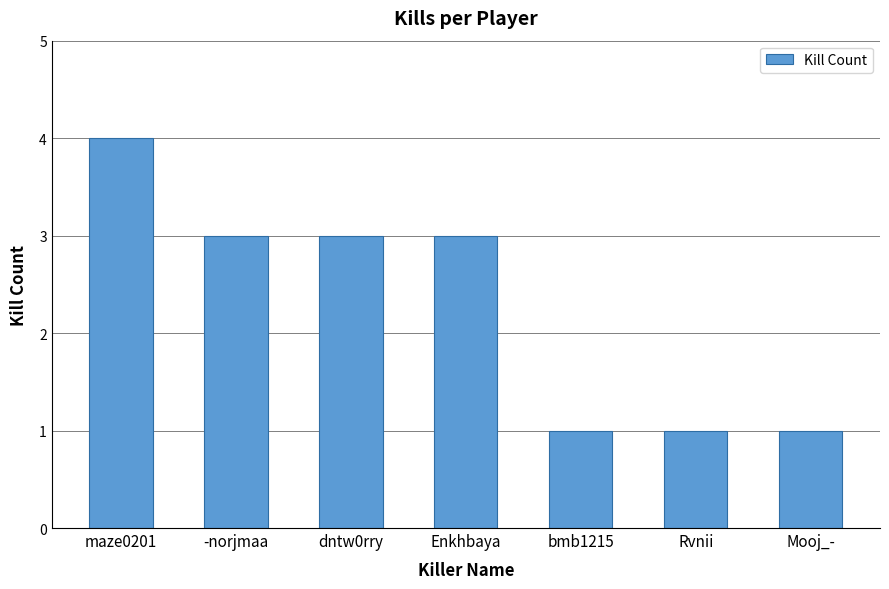

What is the greatest value displayed?

4